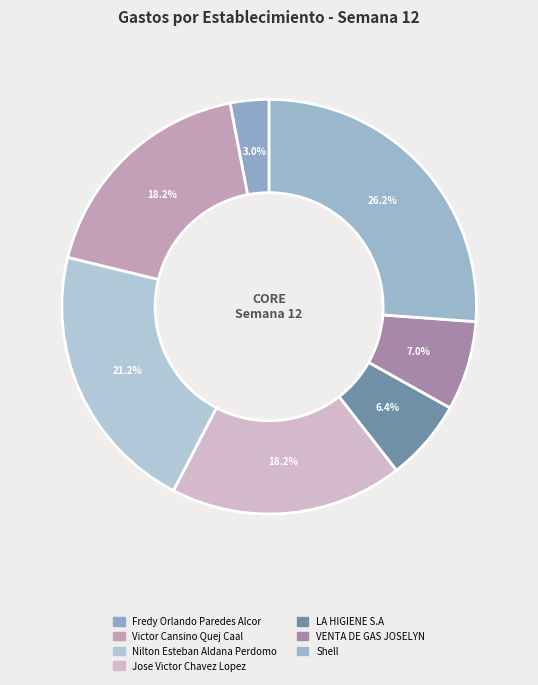

What is the ratio of the value at VENTA DE GAS JOSELYN to the value at Nilton Esteban Aldana Perdomo?

0.3